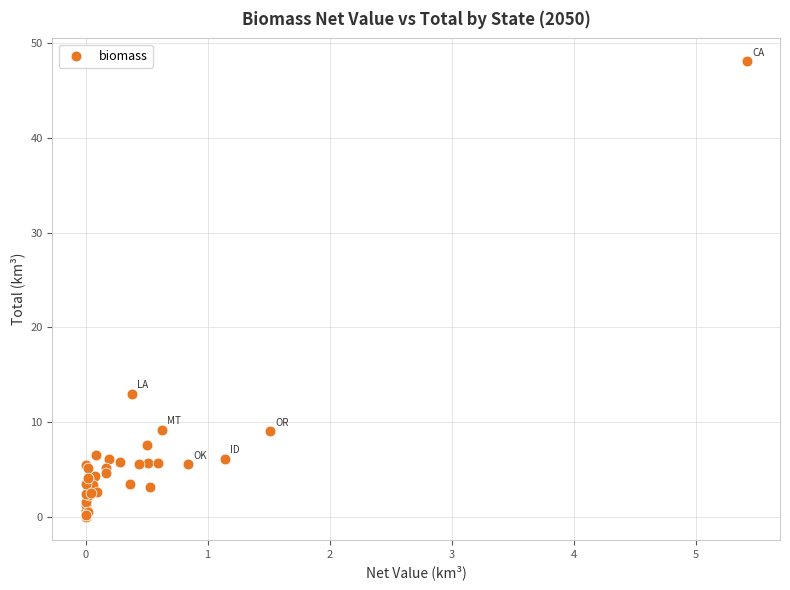

What Y value in the scatter plot is closest to 24?

13.0